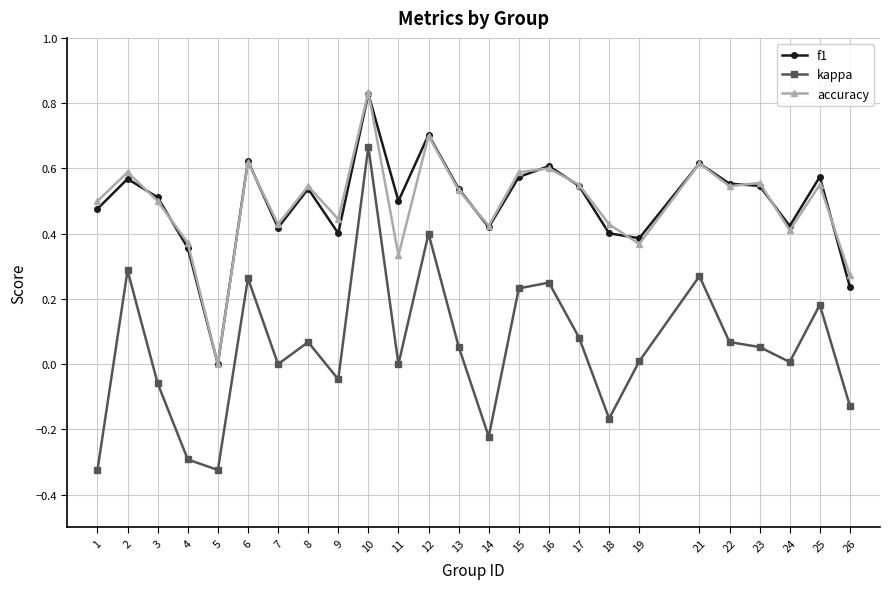

Is it true that f1 equals 0.5 at 1?

True